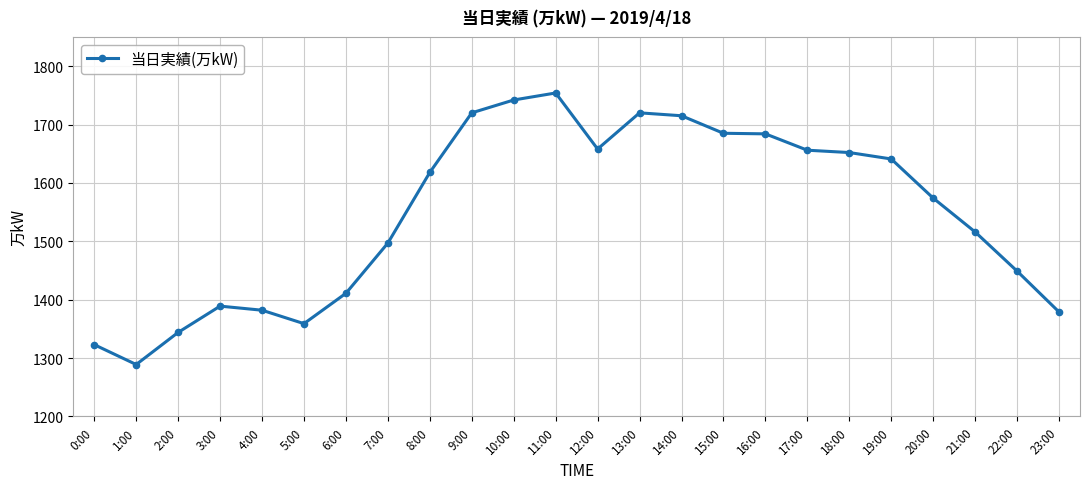

At which category does the chart reach its minimum across all series?

1:00